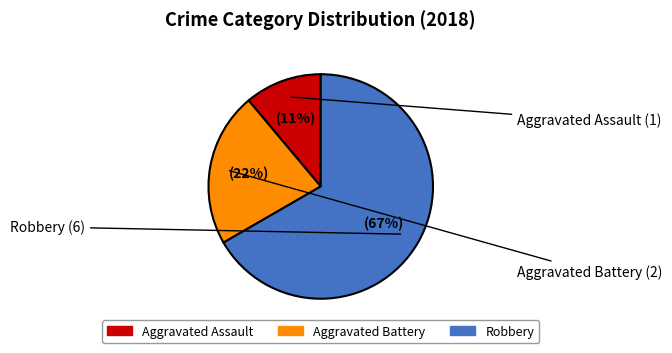

Between Robbery and Aggravated Battery, which is larger?

Robbery